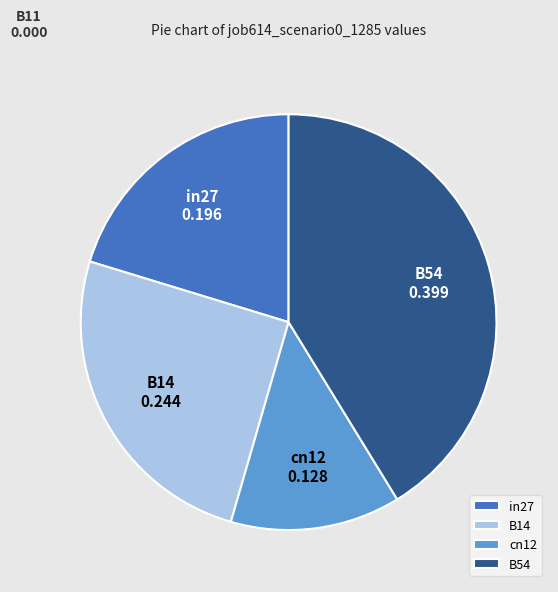

Rank the categories by value from lowest to highest.

cn12, in27, B14, B54